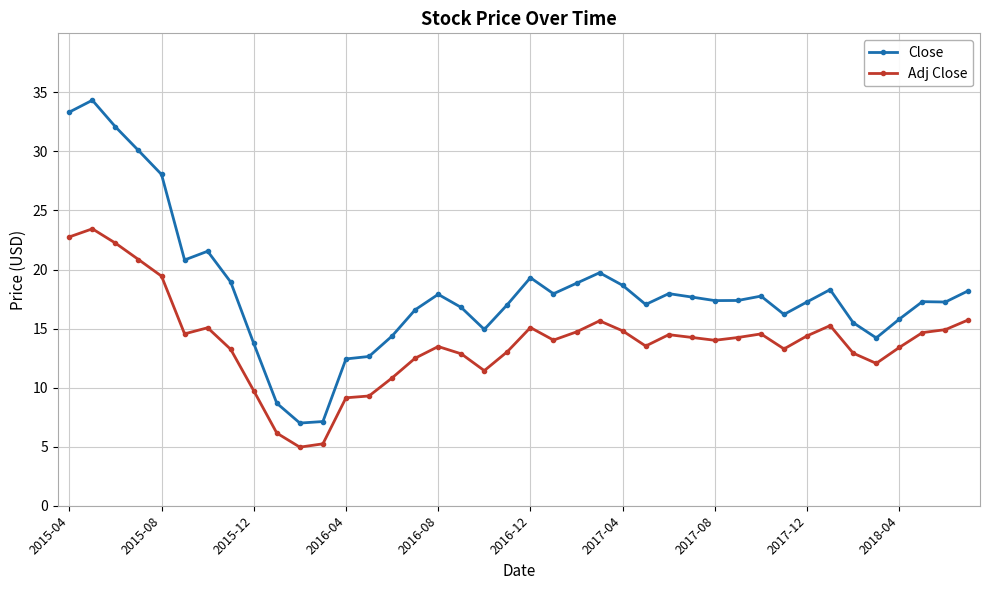

True or false: Close and Adj Close cross at least once.

False